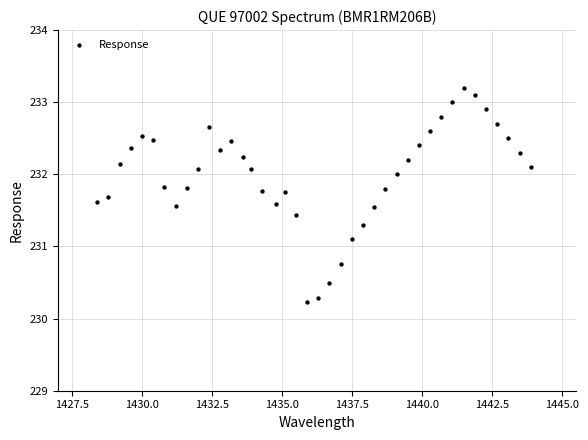

What is the range of Y values (max minus min)?

3.0